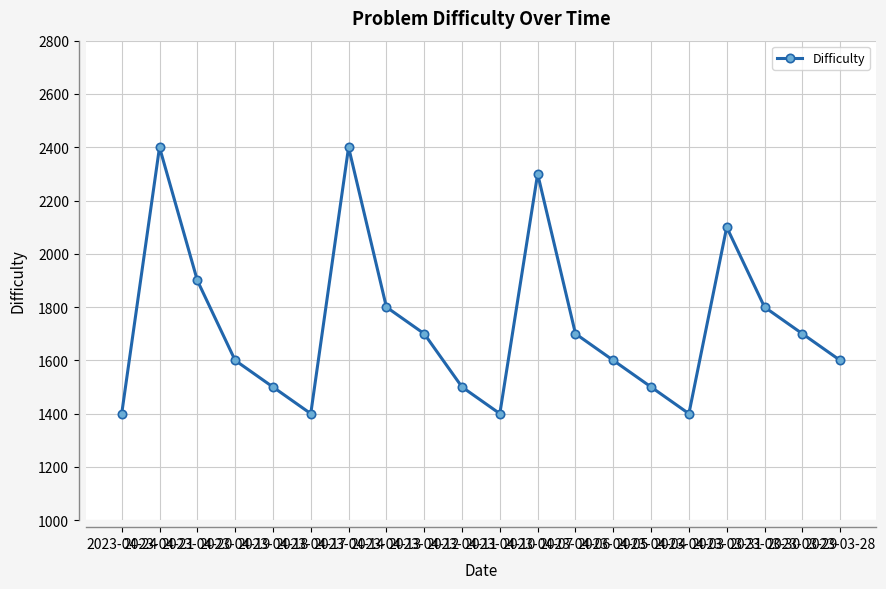

How many points are higher than both their immediate neighbors (excluding endpoints)?

4